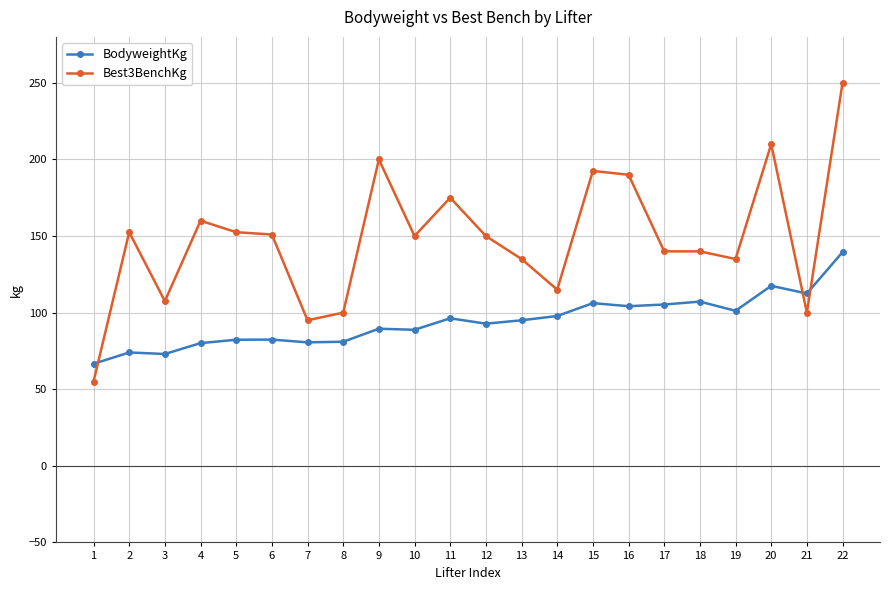

Does the chart display data point markers on the line(s)?

Yes